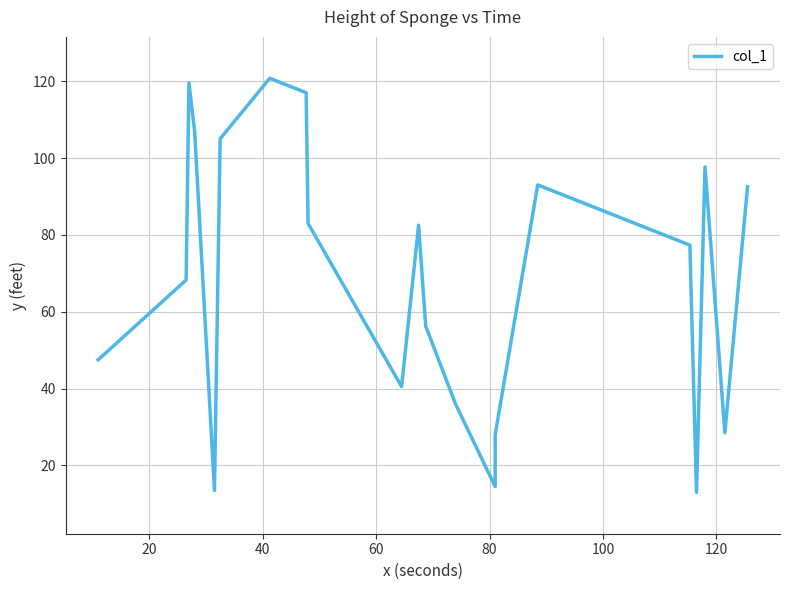

What is the average value?

68.6